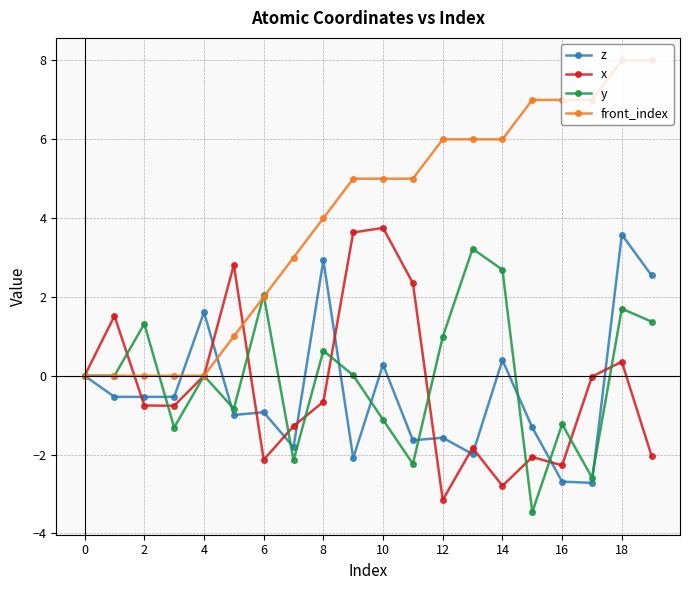

True or false: y and z cross at least once.

True